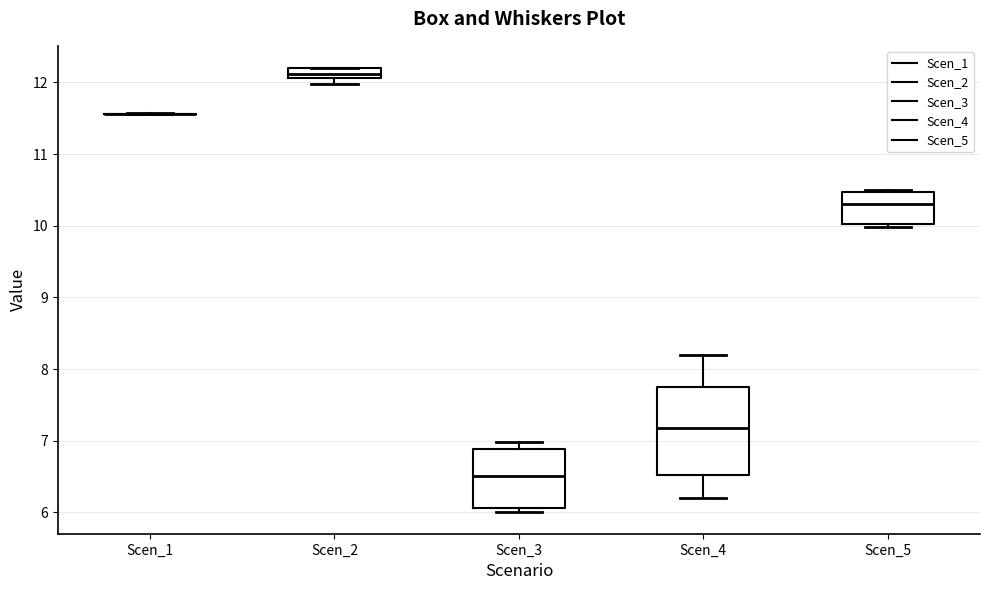

Comparing the boxes themselves (not the whiskers), which one is the tallest?

Scen_4